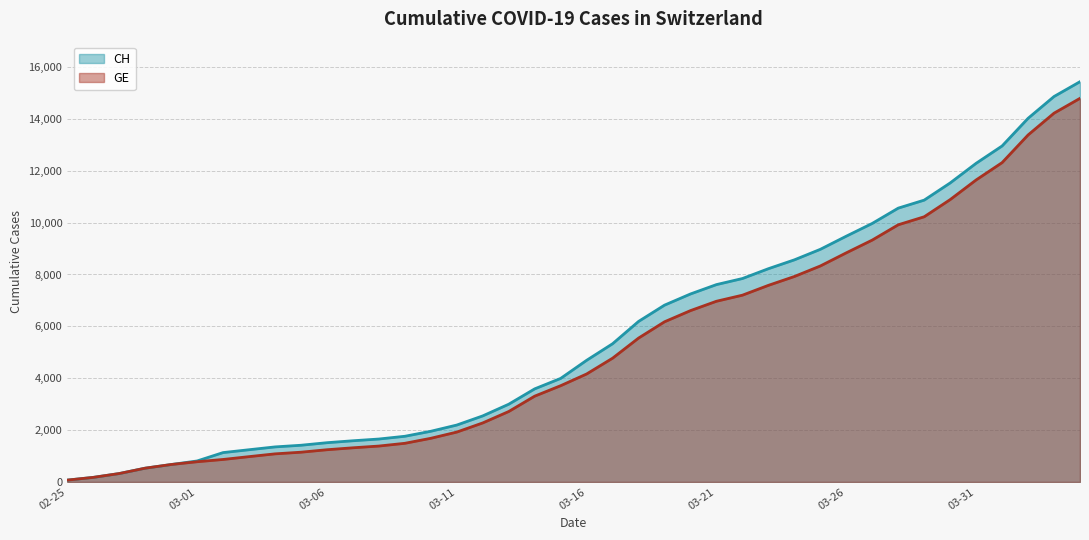

True or false: CH and GE intersect in this chart.

False